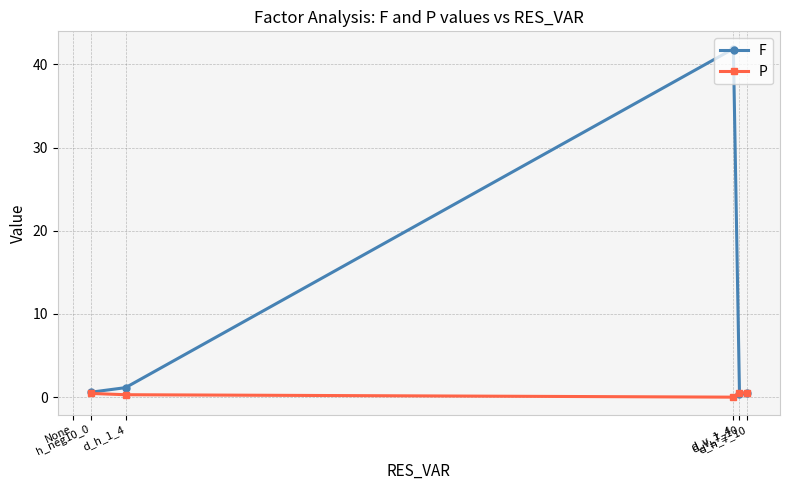

What is the sum of the P values at d_h_7_10 and h_neg10_0?

0.9